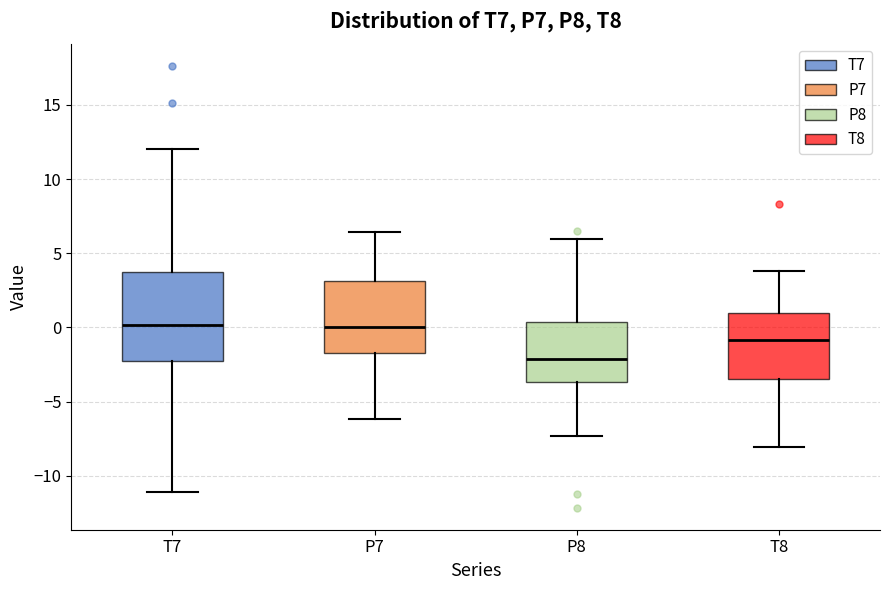

Where is the lower edge of the box for T7 on the y-axis? The values are not printed on the chart, so give them approximately, as read against the axis.

-2.5